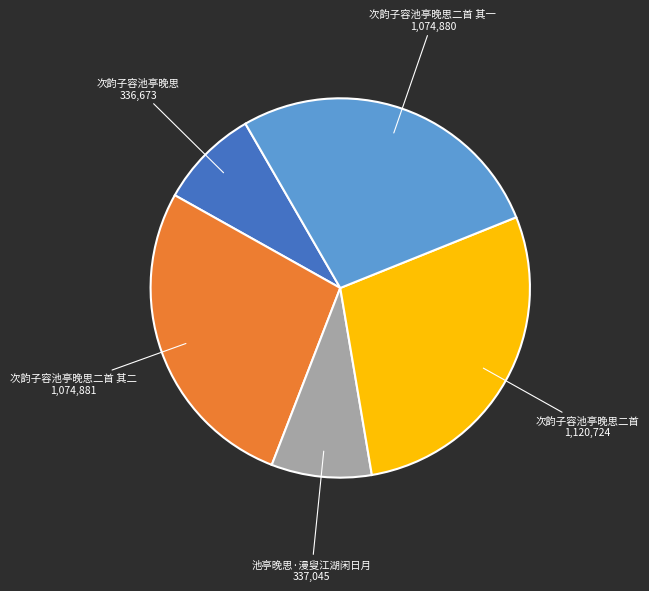

Approximately how many times larger is the value at 次韵子容池亭晚思二首 compared to 次韵子容池亭晚思二首 其二?

1.0